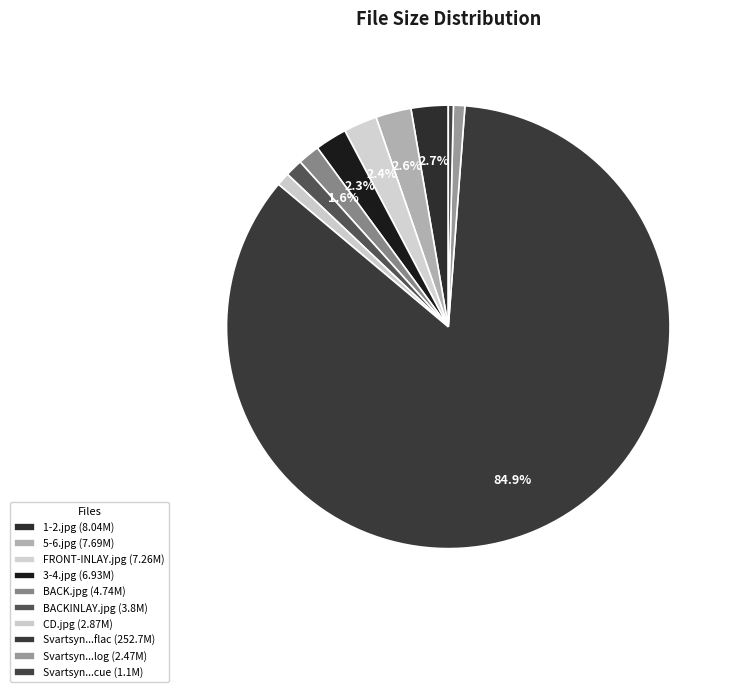

Which slice is the smallest?

Svartsyn - Wrath Upon the Earth.cue